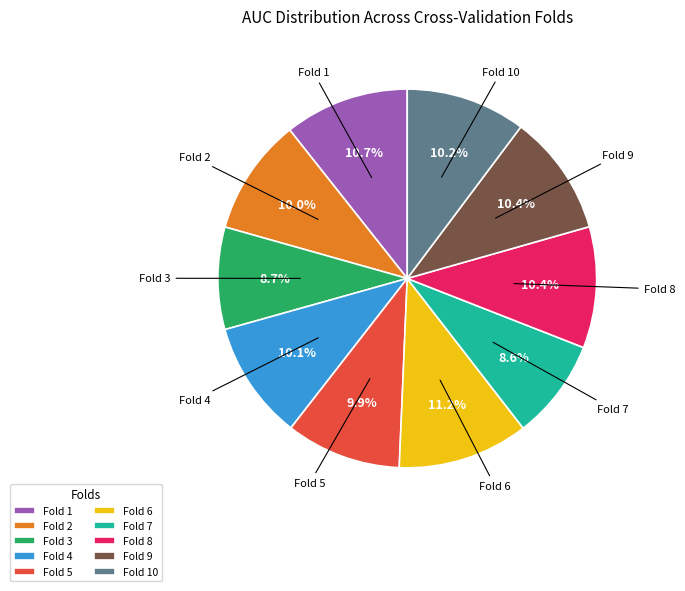

What is the largest slice in the pie chart?

Fold 6